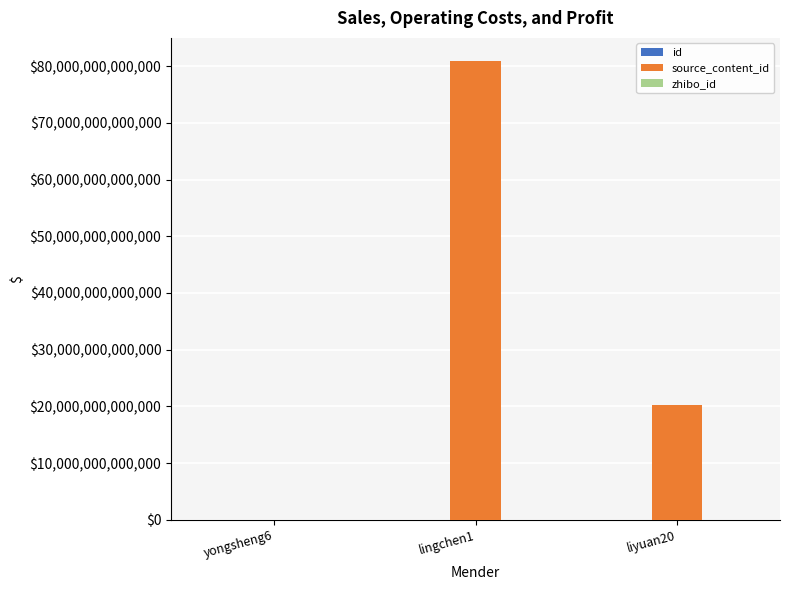

At which category is the sum across all series the highest?

lingchen1